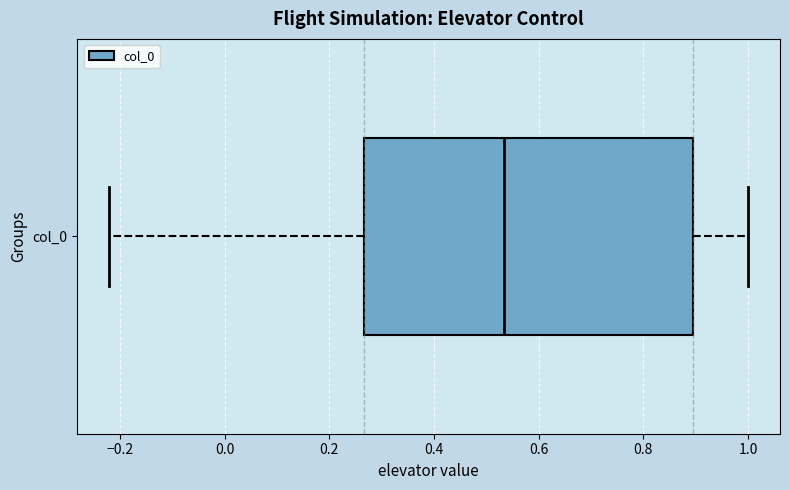

Where is the left edge of the box for col_0 on the x-axis? The values are not printed on the chart, so give them approximately, as read against the axis.

0.26